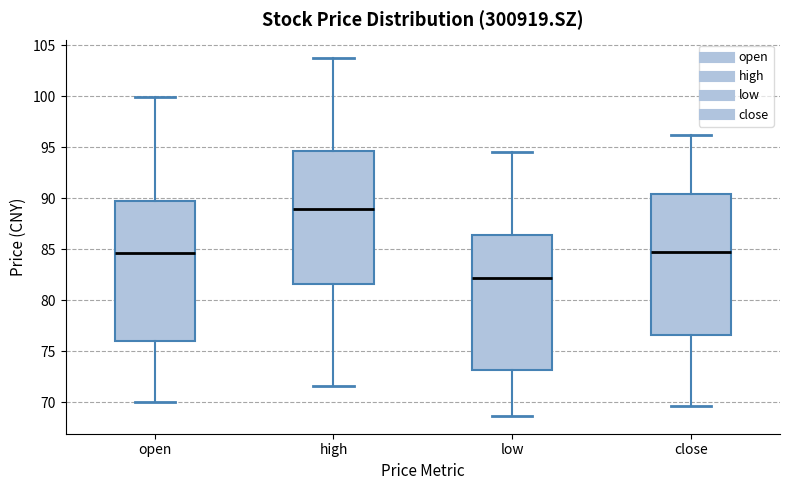

Which box's median line is the lowest?

low